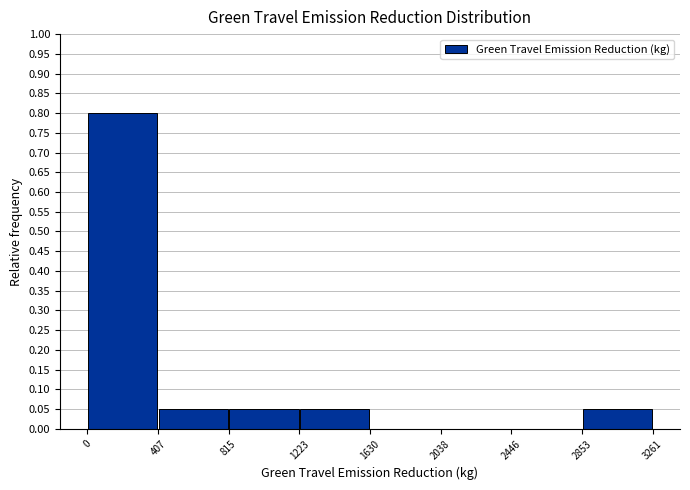

Reading left to right, transcribe this chart: for each bar, give the range it covers on the x-axis and its height. The values are not printed on the chart, so give them approximately, as read against the axis.

0 to 407: 0.80
407 to 815: 0.05
815 to 1223: 0.05
1223 to 1630: 0.05
1630 to 2038: 0
2038 to 2446: 0
2446 to 2853: 0
2853 to 3261: 0.05